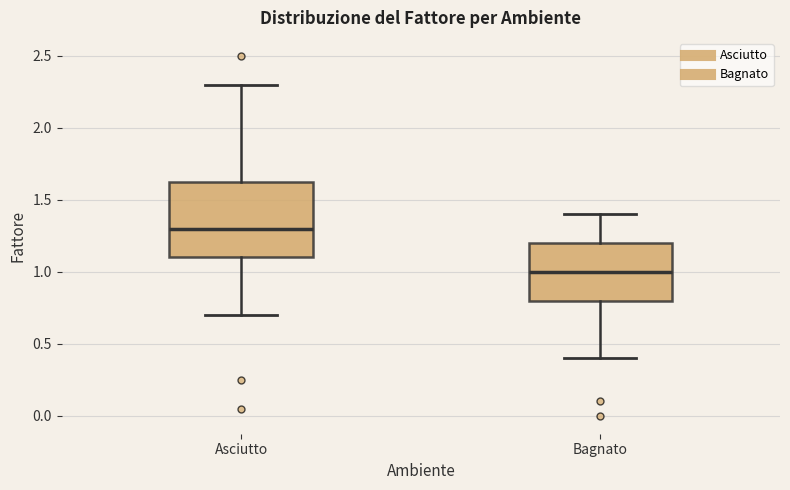

Reading left to right, read every box against the y-axis: the position of its median line, the range the box covers, and the ends of its whiskers. The values are not printed on the chart, so give them approximately, as read against the axis.

Asciutto: median 1.30, box 1.10 to 1.65, whiskers 0.70 to 2.30
Bagnato: median 1.00, box 0.80 to 1.20, whiskers 0.40 to 1.40